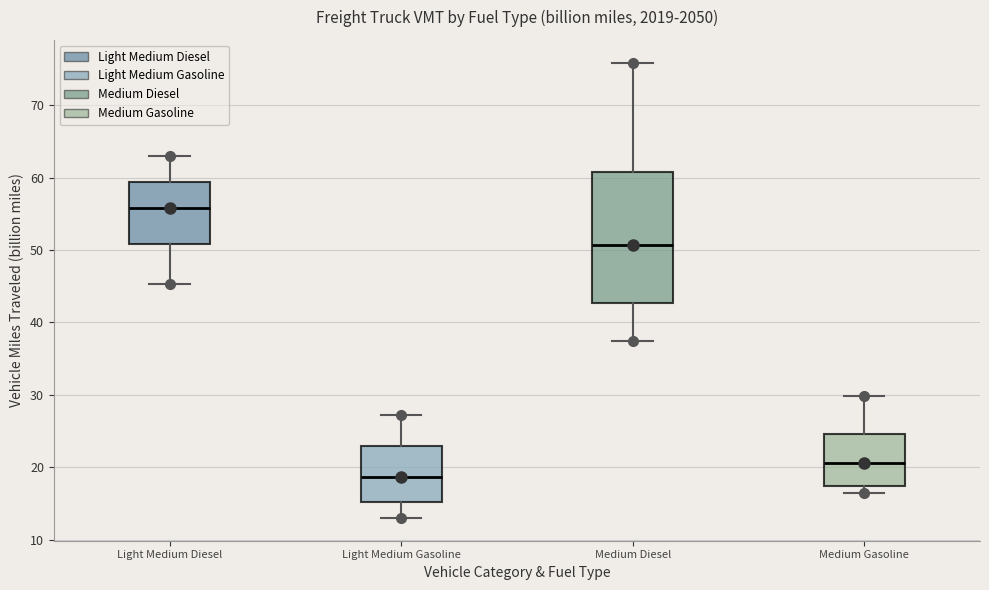

Which box's median line is the highest?

Light Medium Diesel